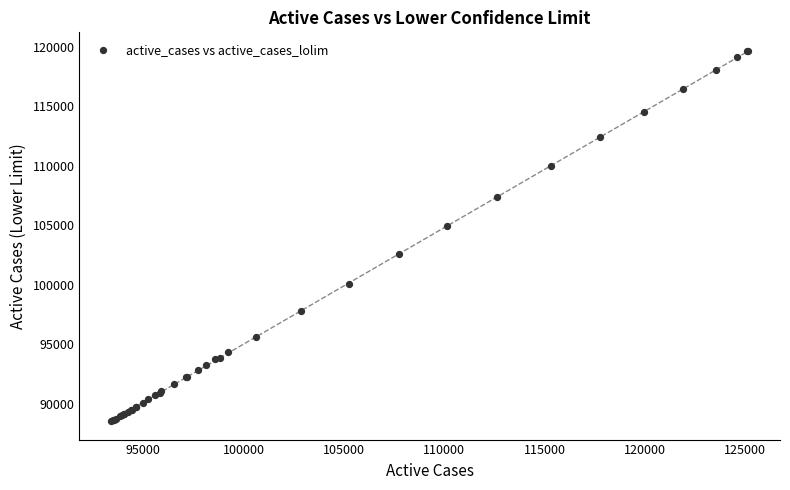

What Y value in the scatter plot is closest to 104105?

104899.9